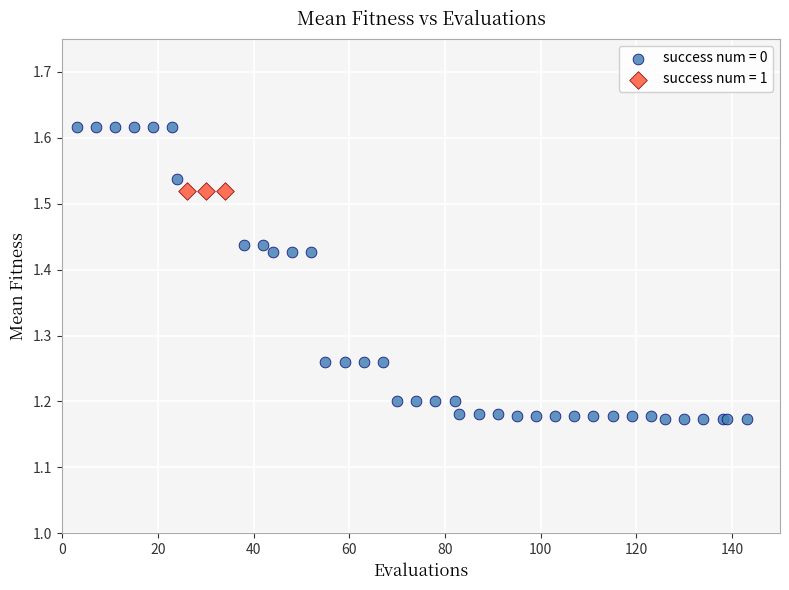

Which series reaches the minimum Y coordinate?

success num = 0